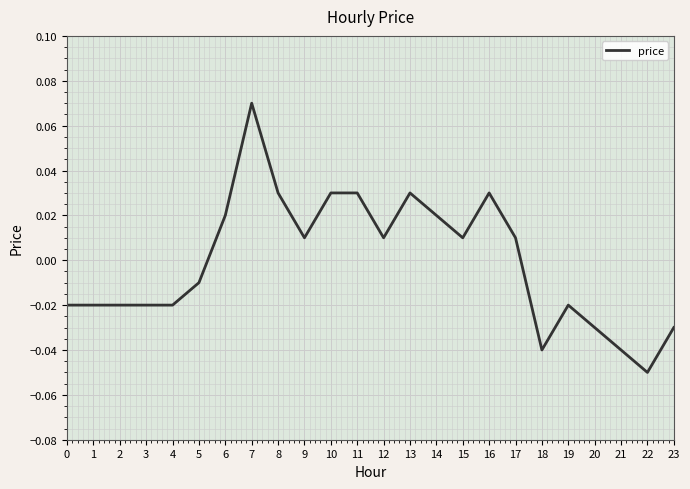

Where does the data first go above 0?

6